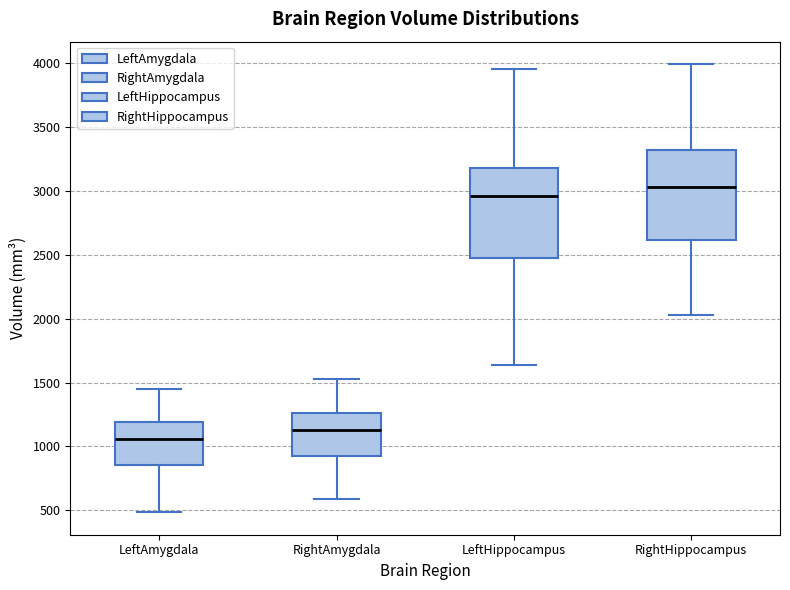

Reading left to right, read every box against the y-axis: the position of its median line, the range the box covers, and the ends of its whiskers. The values are not printed on the chart, so give them approximately, as read against the axis.

LeftAmygdala: median 1050, box 850 to 1200, whiskers 500 to 1450
RightAmygdala: median 1150, box 900 to 1250, whiskers 600 to 1550
LeftHippocampus: median 2950, box 2500 to 3200, whiskers 1650 to 3950
RightHippocampus: median 3050, box 2600 to 3300, whiskers 2050 to 4000